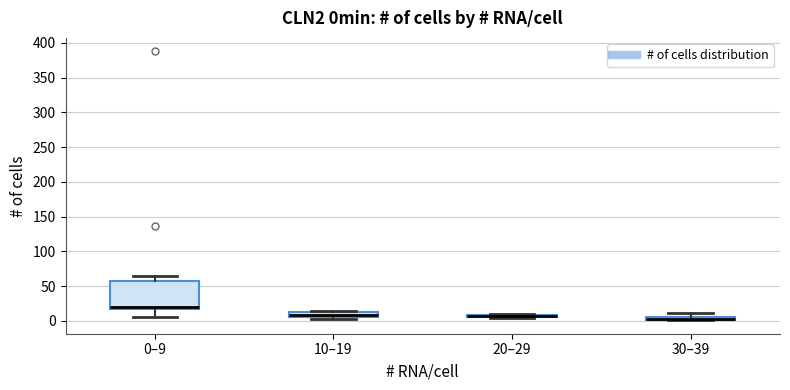

Where does the median line of the box for 0–9 sit on the y-axis? The values are not printed on the chart, so give them approximately, as read against the axis.

20